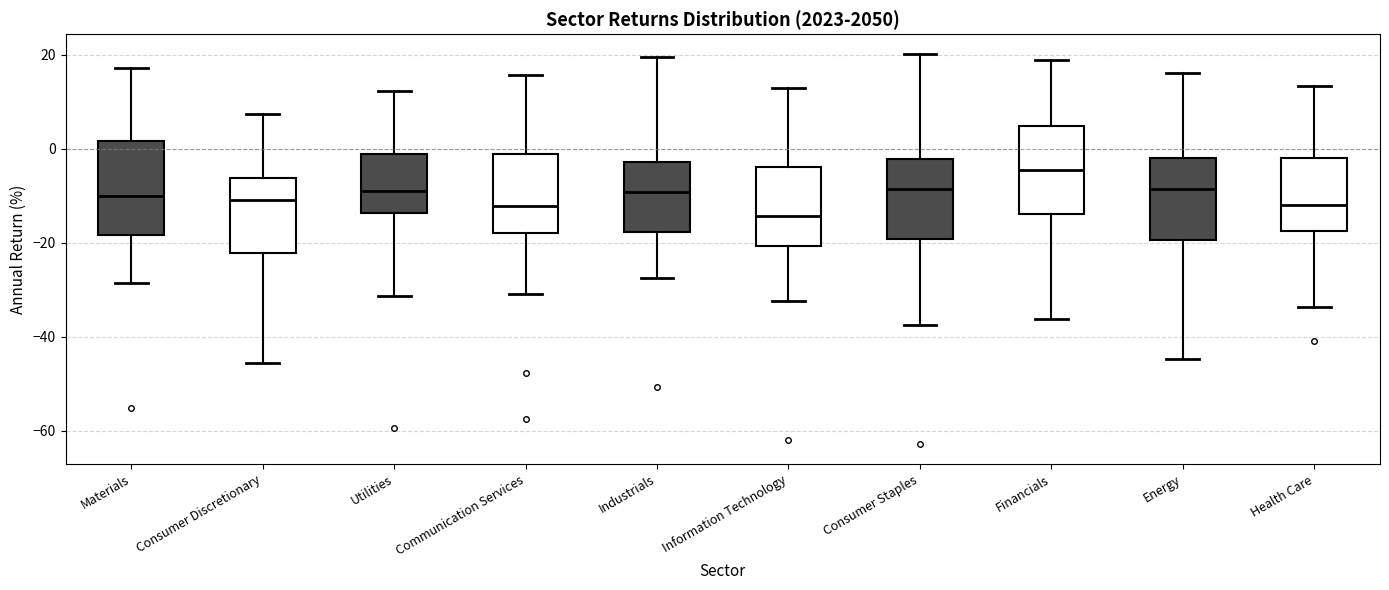

Which box's median line is the lowest?

Information Technology